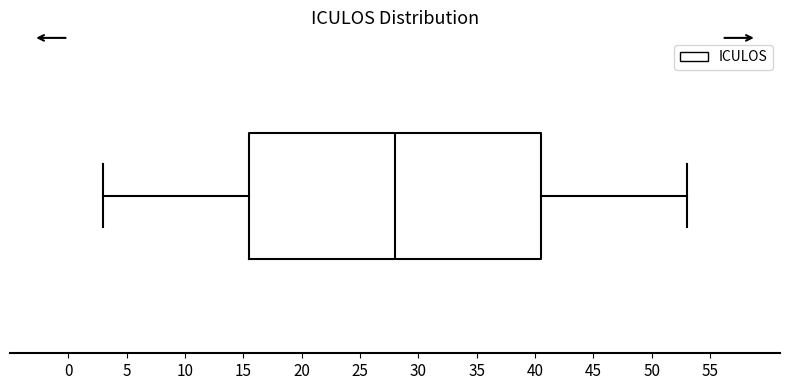

Transcribe this box plot: give where the median line is, the range the box spans, and where the two whiskers end, as read against the x-axis. The values are not printed on the chart, so give them approximately, as read against the axis.

median 28.0, box 15.5 to 40.5, whiskers 3.0 to 53.0